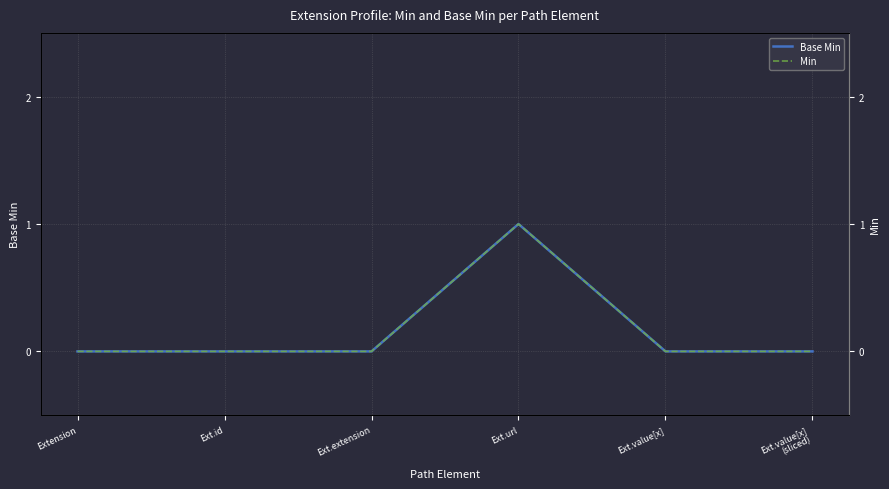

List the labels in order of Base Min value, largest first.

Ext.url, Extension, Ext.id, Ext.extension, Ext.value[x], Ext.value[x]
(sliced)